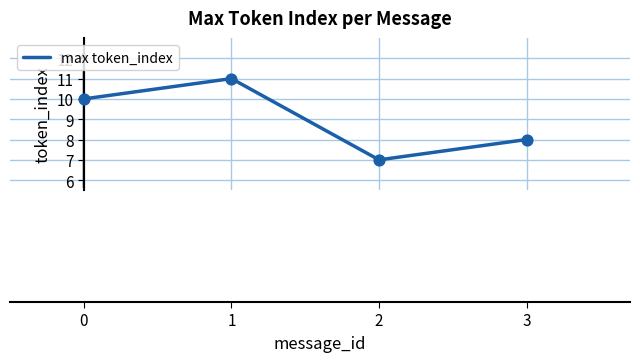

What is the ratio of the value at 1 to the value at 2?

1.6